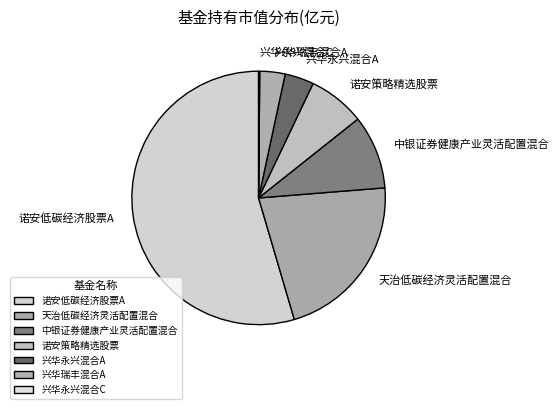

The 兴华永兴混合A slice represents 4% of the pie. True or false?

True